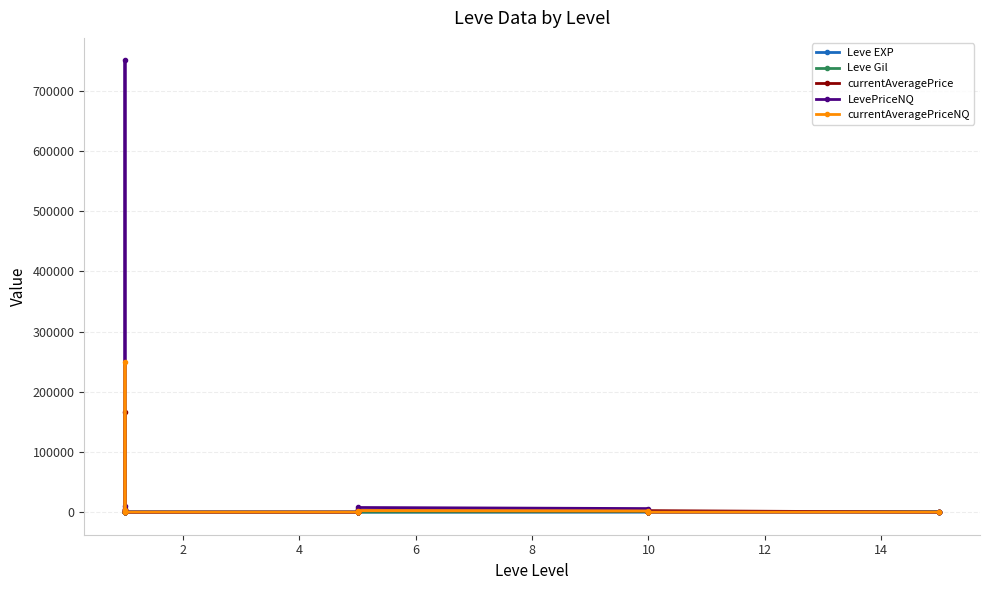

Read the Leve EXP value at 8.

900.0